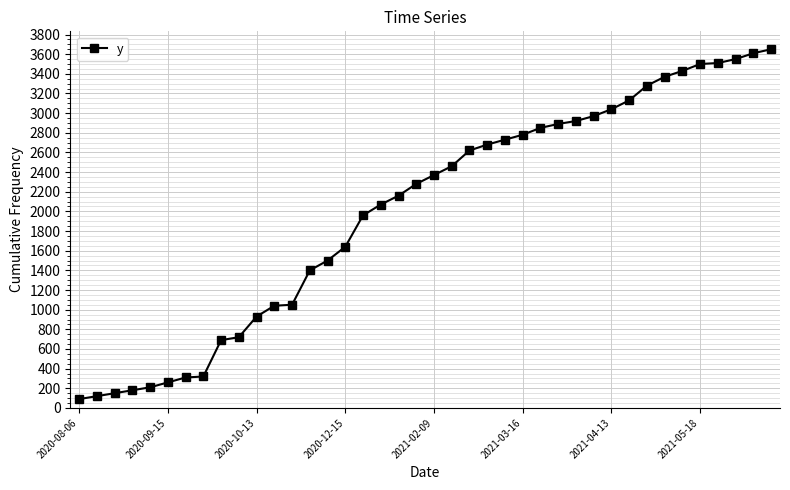

What is the value of the 35th point from the left?

3430